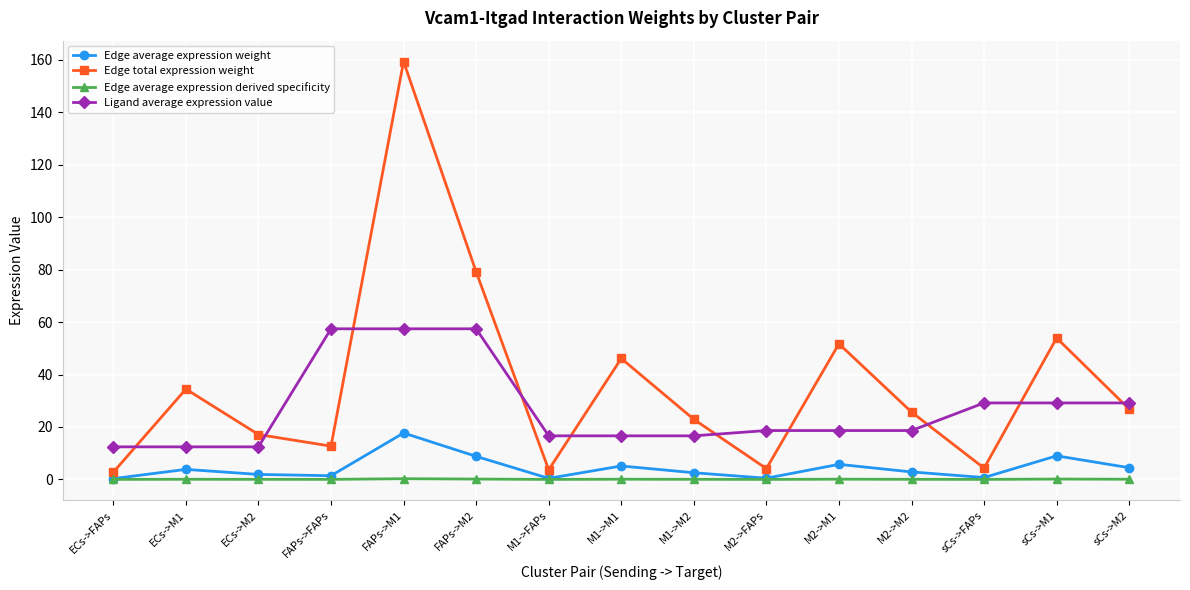

True or false: Edge average expression weight has more than 1 interior local peaks.

True